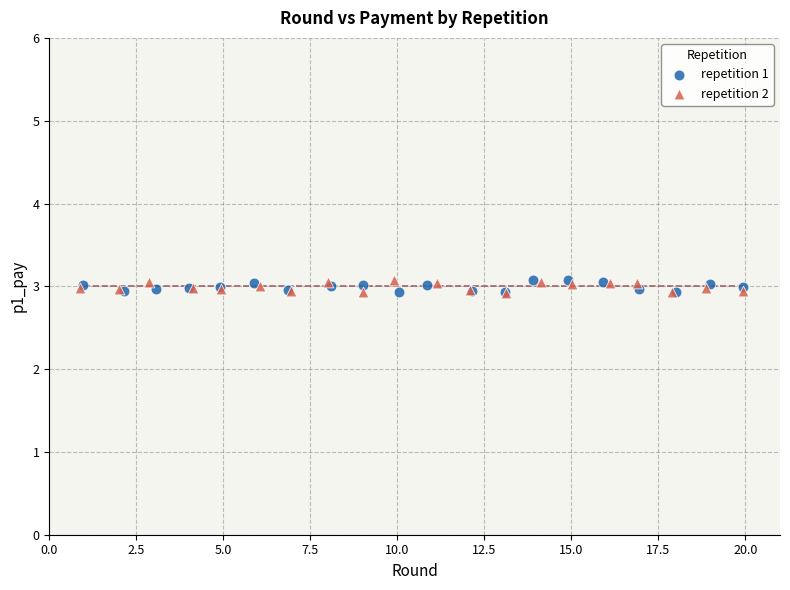

What are all the series names shown in the legend?

repetition 1, repetition 2